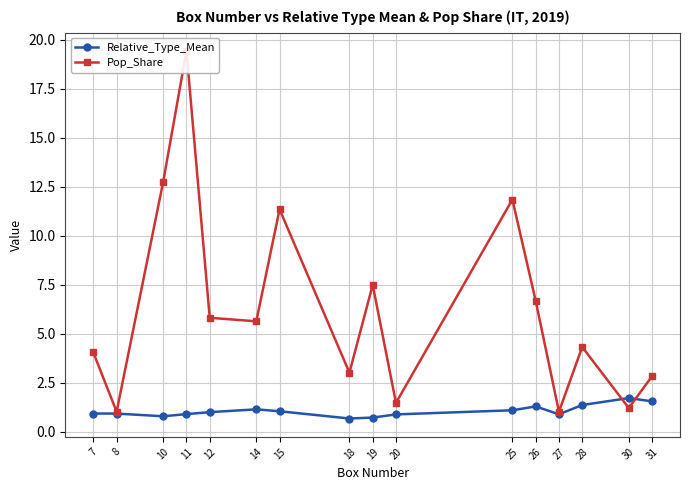

Which series has the widest spread of values?

Pop_Share